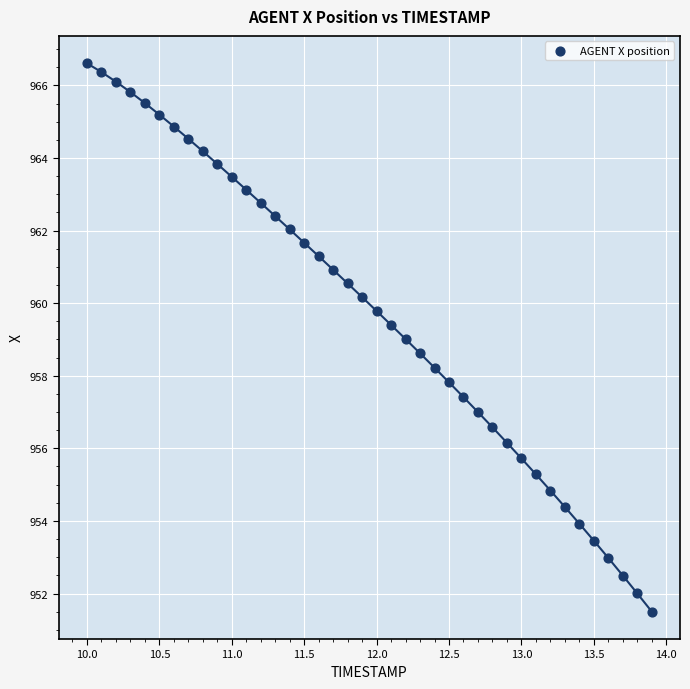

What is the range of X values (max minus min)?

3.9